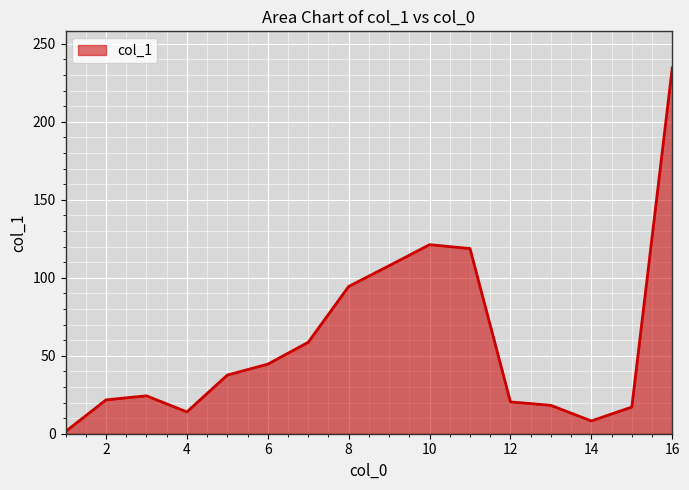

Count the number of data series in this chart.

1